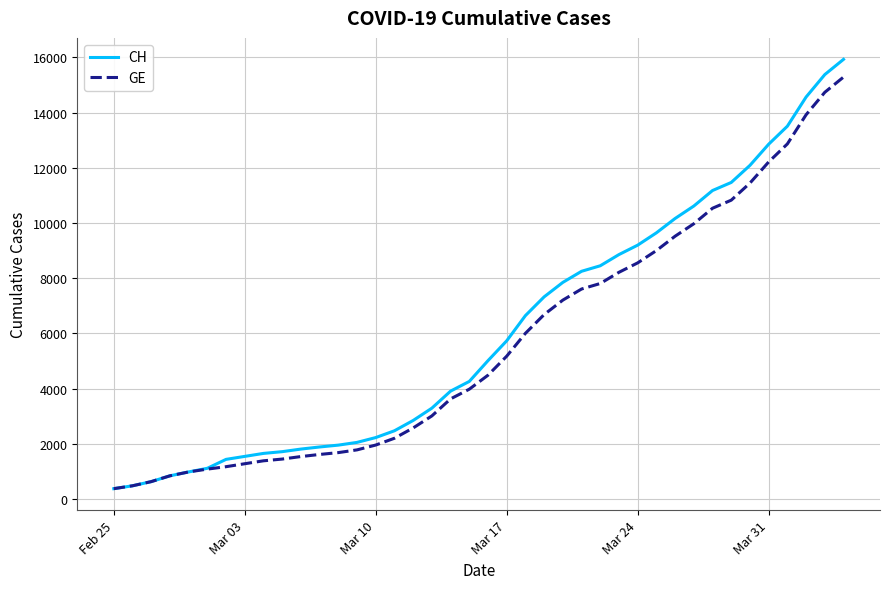

What is the maximum value for GE?

15284